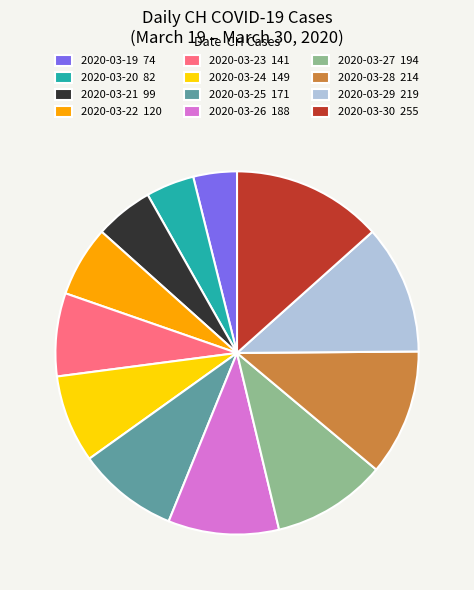

The 2020-03-24 slice represents 20% of the pie. True or false?

False